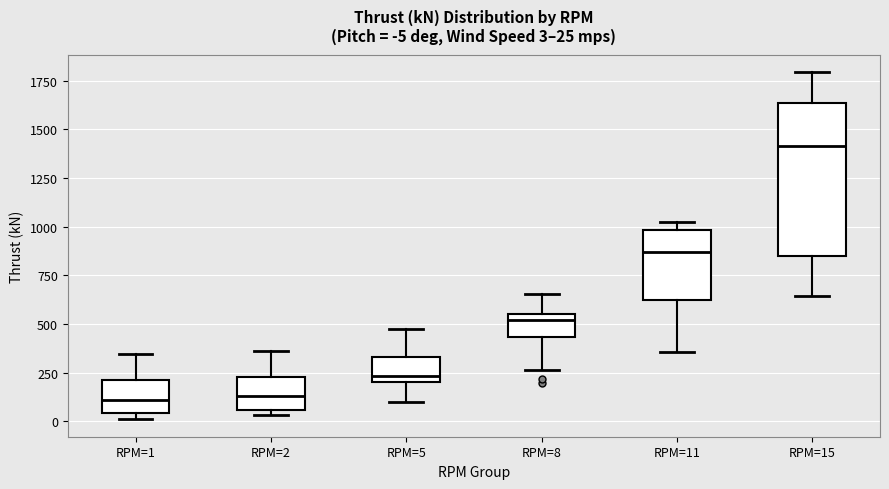

Which box has the highest median line?

RPM=15